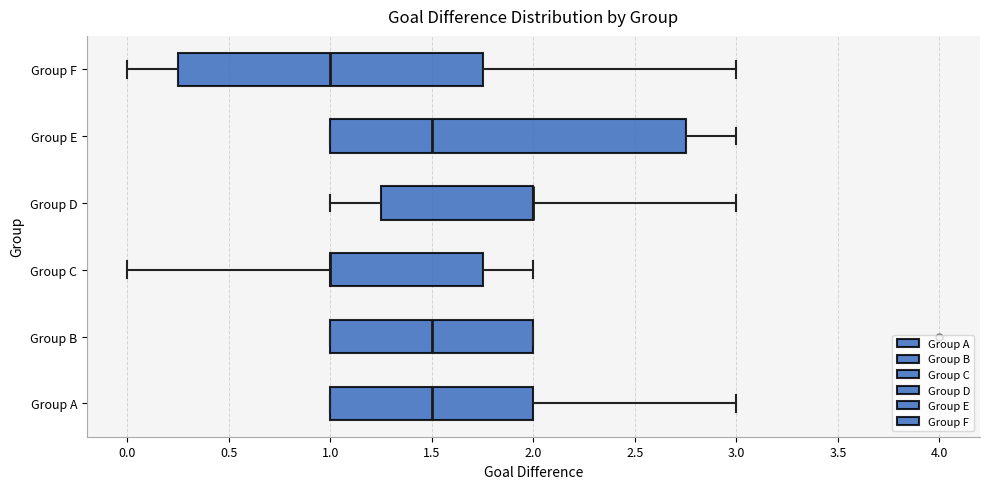

Reading bottom to top, read every box against the x-axis: the position of its median line, the range the box covers, and the ends of its whiskers. The values are not printed on the chart, so give them approximately, as read against the axis.

Group A: median 1.50, box 1.00 to 2.00, whiskers 1.00 to 3.00
Group B: median 1.50, box 1.00 to 2.00, whiskers 1.00 to 2.00
Group C: median 1.00 (drawn on the box's left edge), box 1.00 to 1.75, whiskers 0.00 to 2.00
Group D: median 2.00 (drawn on the box's right edge), box 1.25 to 2.00, whiskers 1.00 to 3.00
Group E: median 1.50, box 1.00 to 2.75, whiskers 1.00 to 3.00
Group F: median 1.00, box 0.25 to 1.75, whiskers 0.00 to 3.00